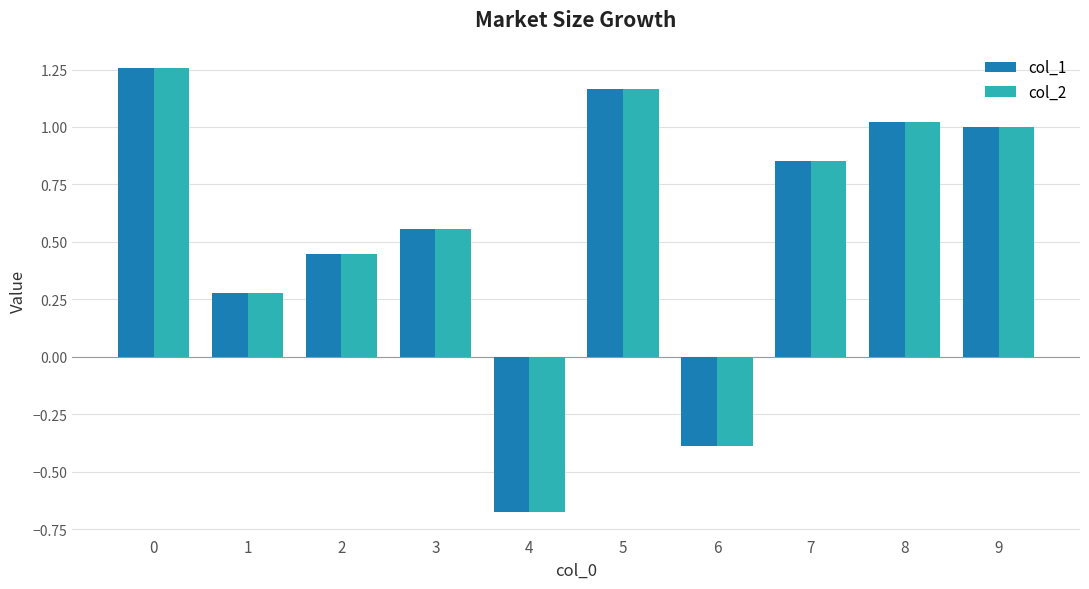

What is the difference between the maximum and minimum values in the col_1 series?

1.9